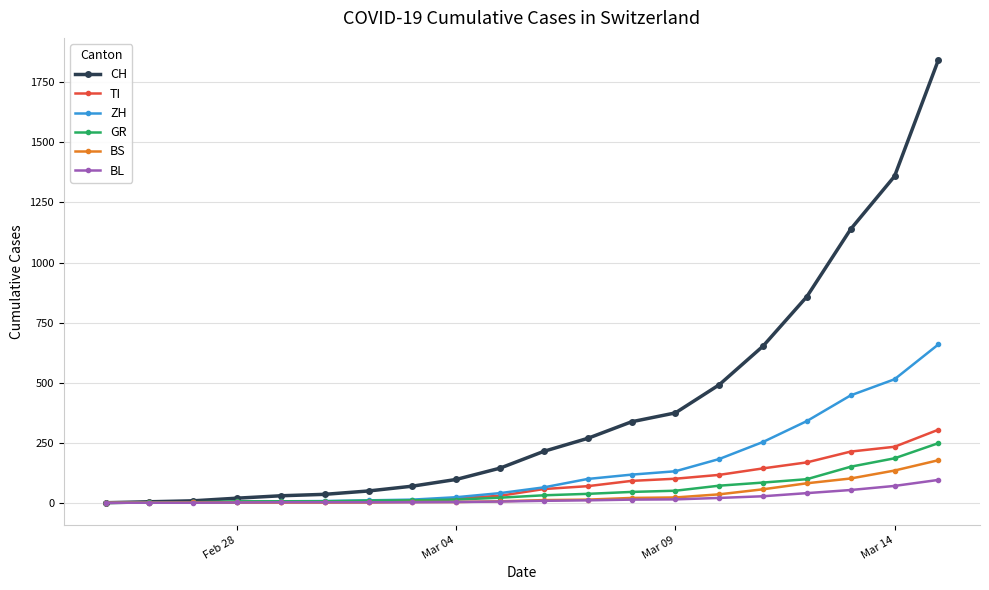

Which series has the largest total across all categories?

CH